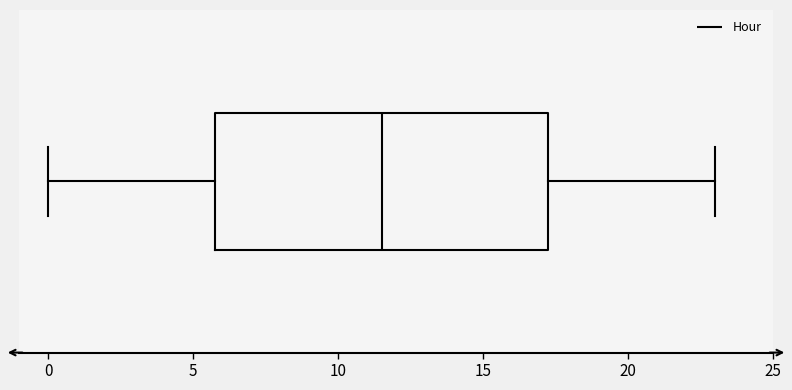

Read this box plot against the x-axis: the position of the median line, the range covered by the box, and the ends of both whiskers. The values are not printed on the chart, so give them approximately, as read against the axis.

median 11.5, box 6.0 to 17.5, whiskers 0.0 to 23.0